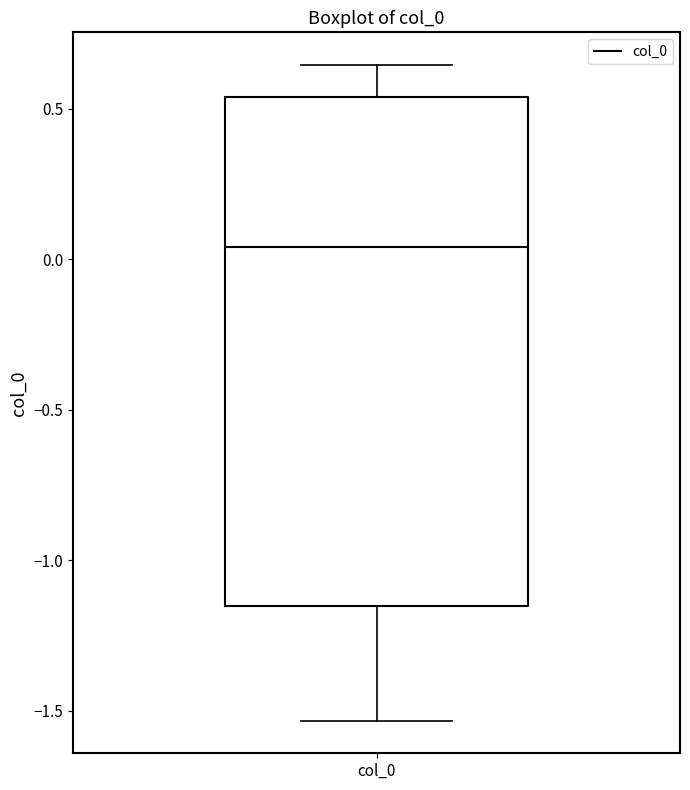

Where does the lower whisker of the box for col_0 end on the y-axis? The values are not printed on the chart, so give them approximately, as read against the axis.

-1.55